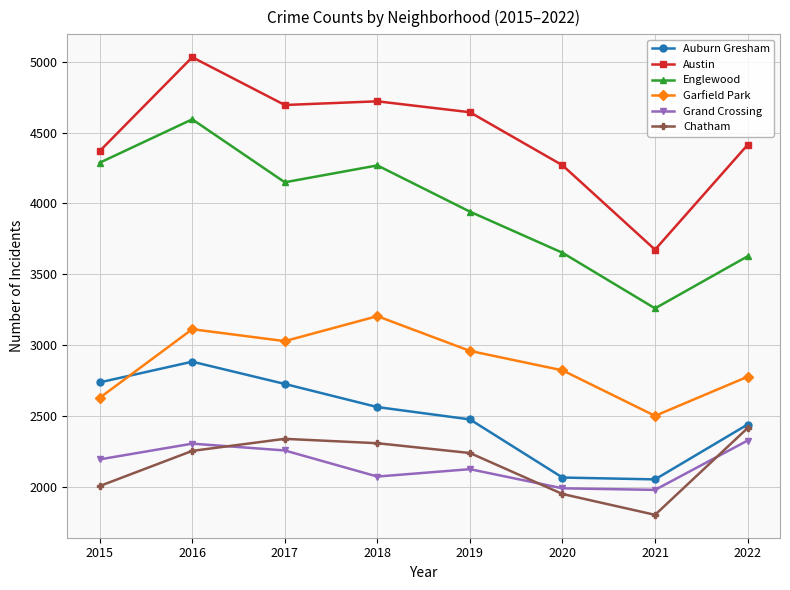

How many data points does each series have?

8